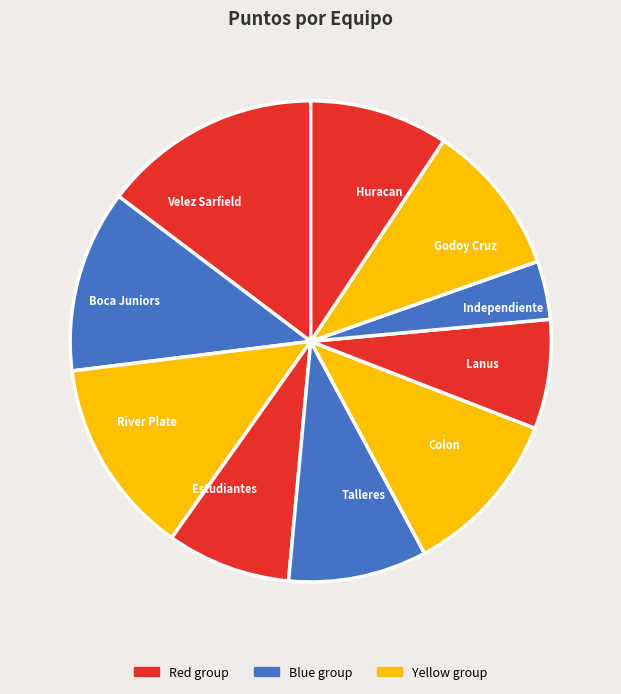

Is it true that Boca Juniors is 12% of the pie?

True